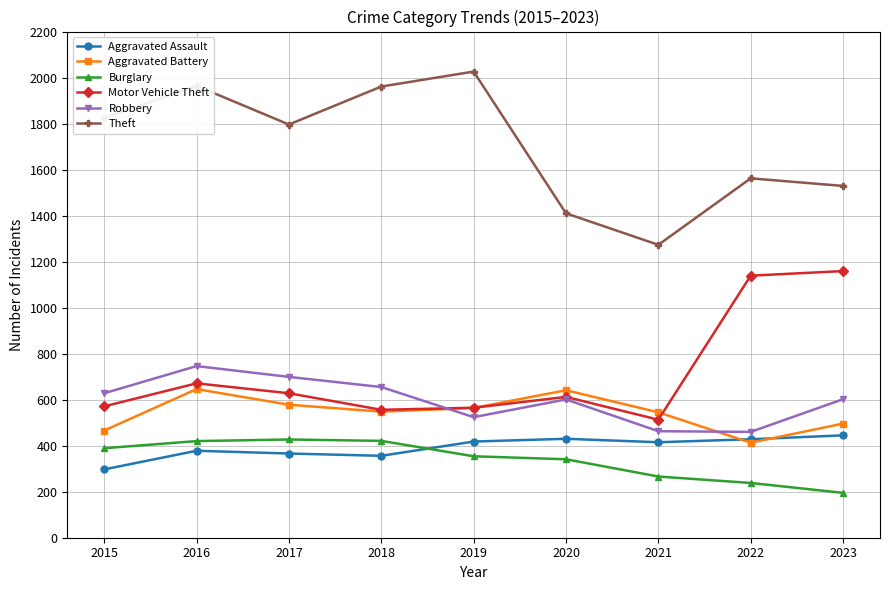

Which label corresponds to the largest value in the chart?

2019